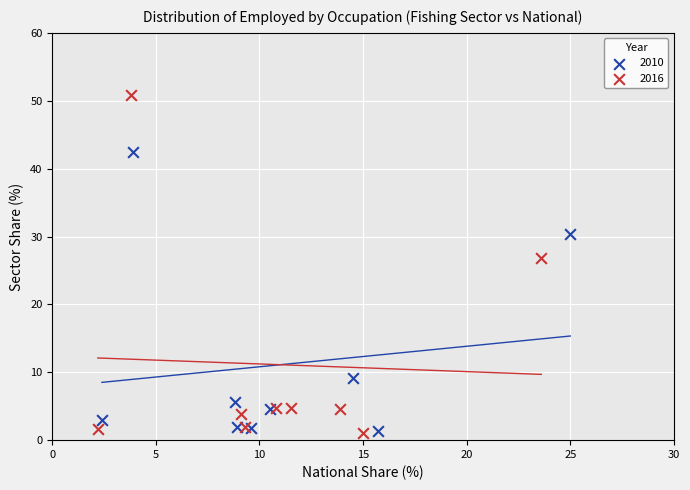

Which series has the widest spread of Y values?

2016